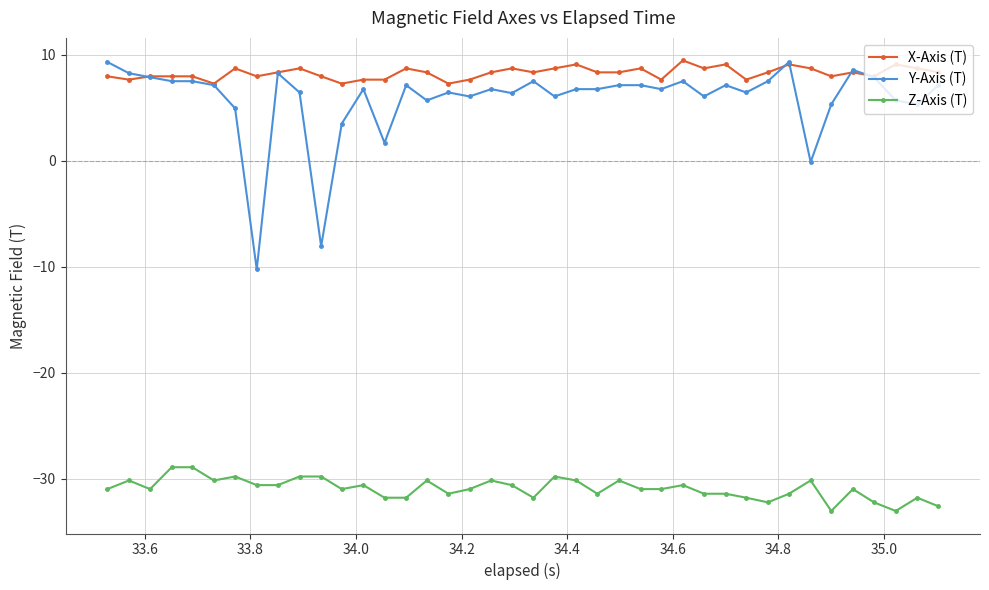

Which series has the largest total across all categories?

X-Axis (T)